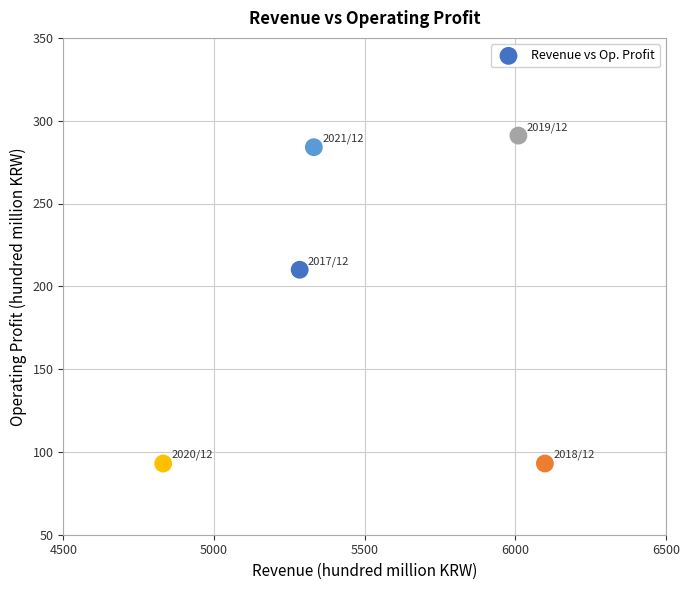

What Y value in the scatter plot is closest to 192?

210